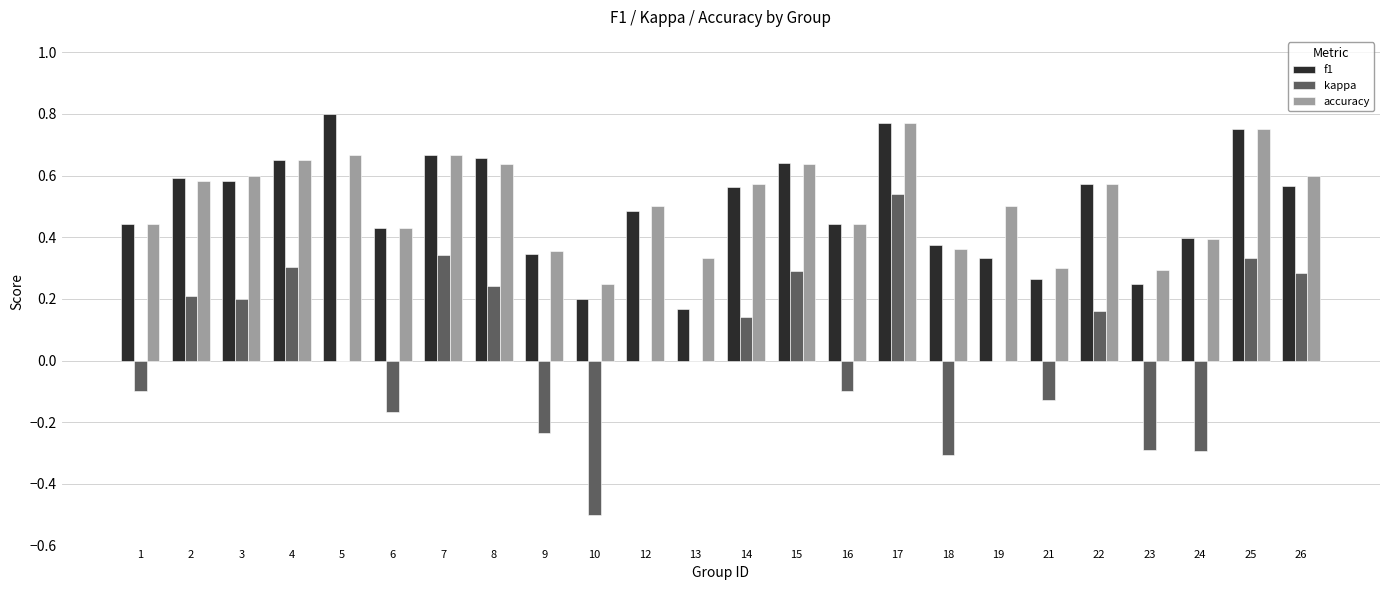

Is the value of f1 at 7 greater than the value of accuracy at 26?

Yes